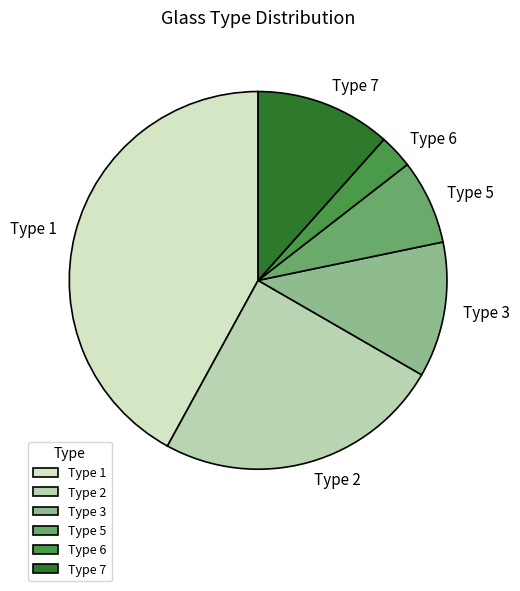

Does Type 1 represent more than half of the total?

No